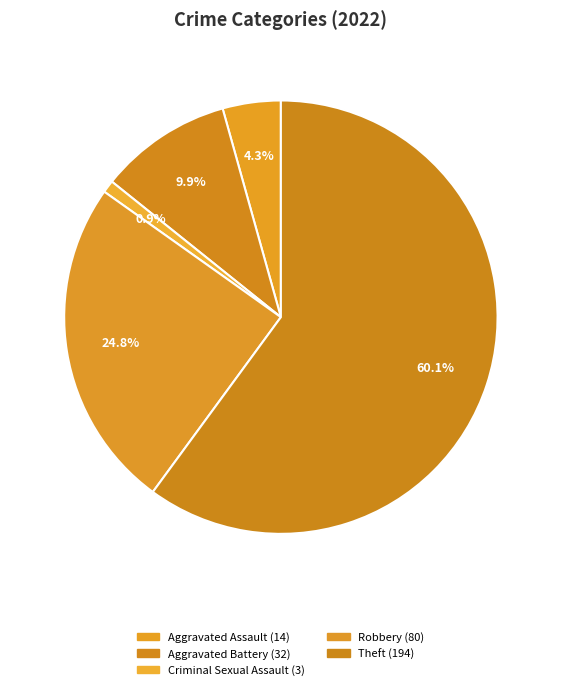

Count the number of slices in the pie.

5